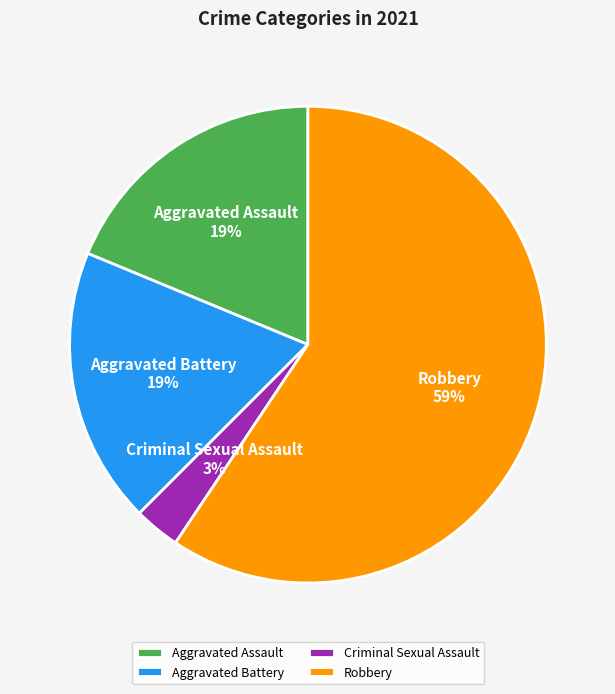

To the nearest percent, what is the combined percentage of Robbery and Aggravated Battery?

78%